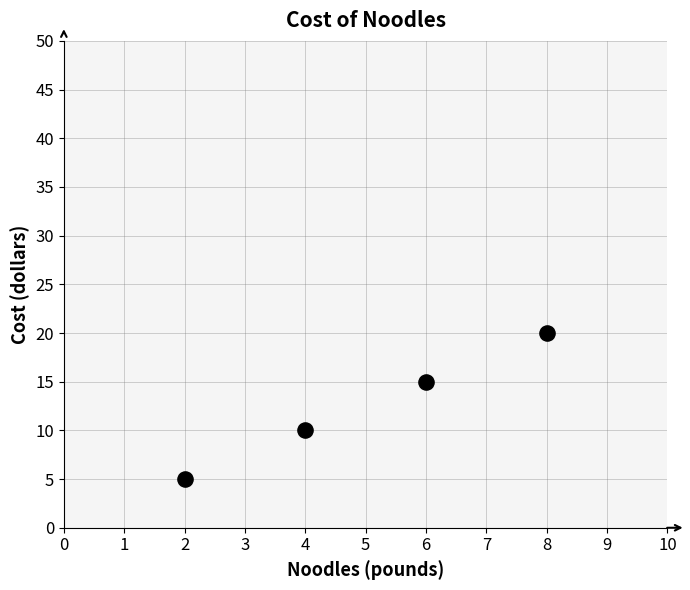

What Y value in the scatter plot is closest to 12?

10